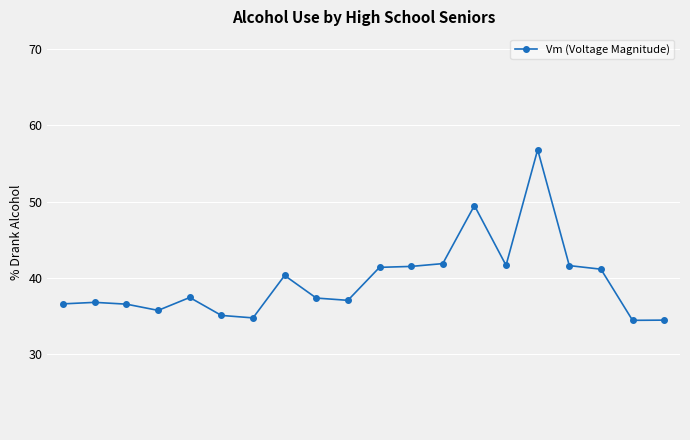

What is the greatest value displayed?

56.8